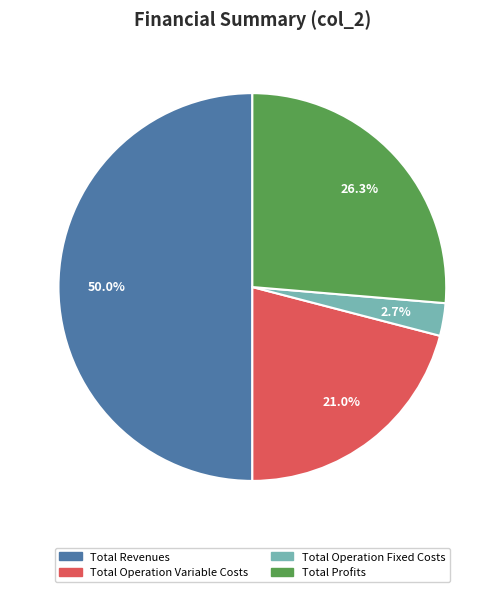

How many segments does this pie chart have?

4